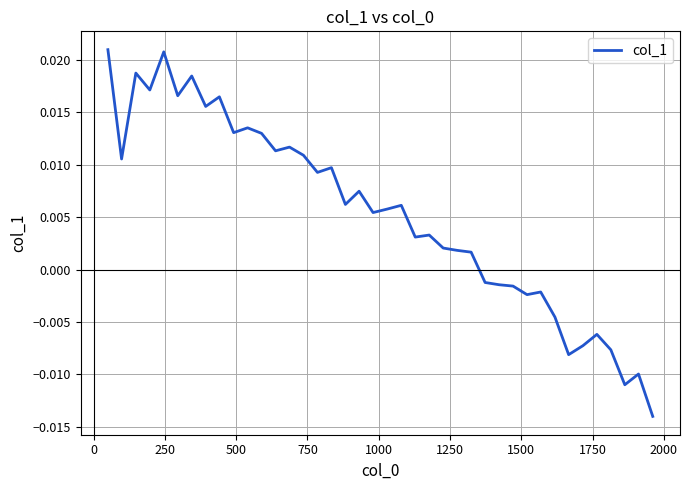

How many values are below 0?

13